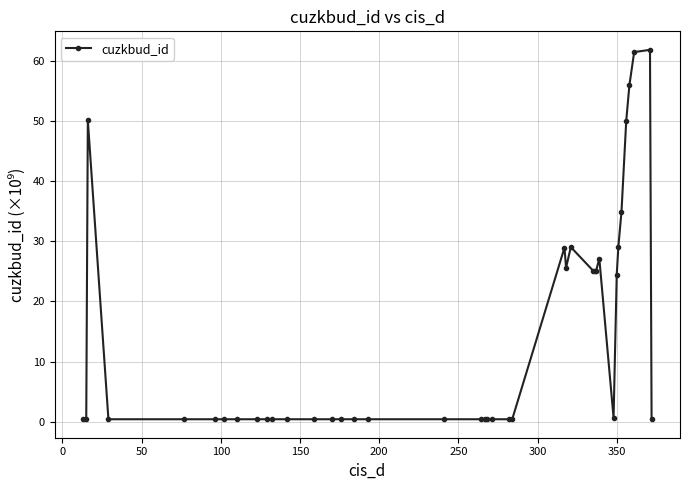

What is the difference between the maximum and second lowest values?

61.4